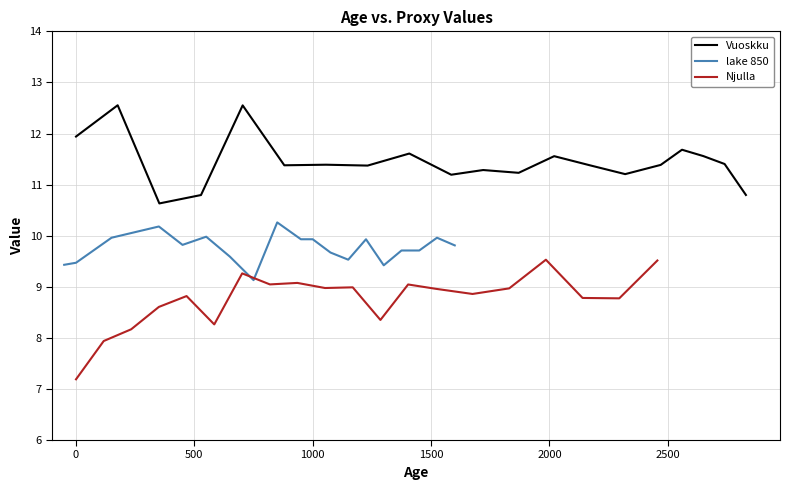

Is the value of Njulla at 12 greater than the value of lake 850 at 500?

No